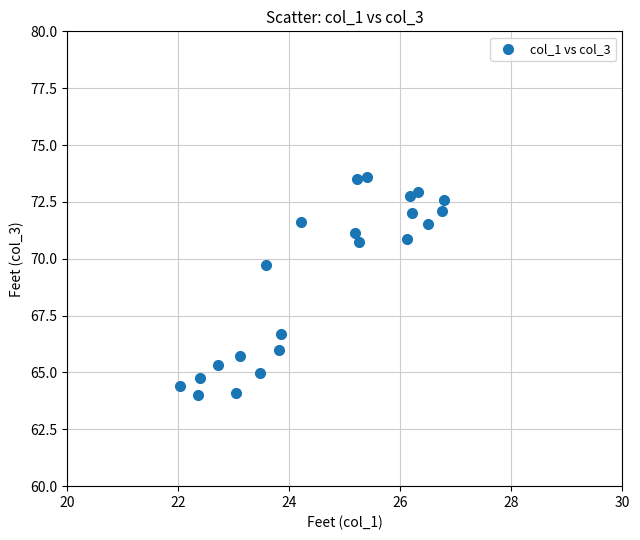

What is the range of Y values (max minus min)?

9.6